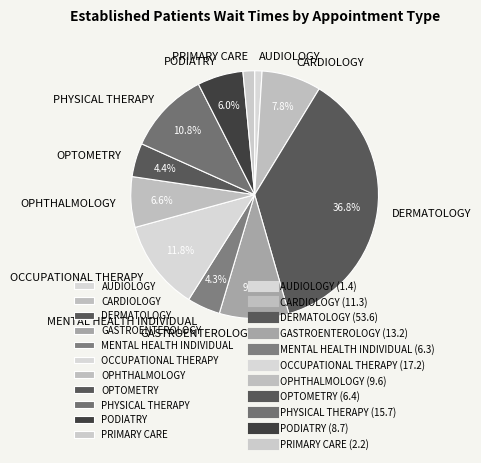

True or false: PODIATRY accounts for 6% of the total.

True